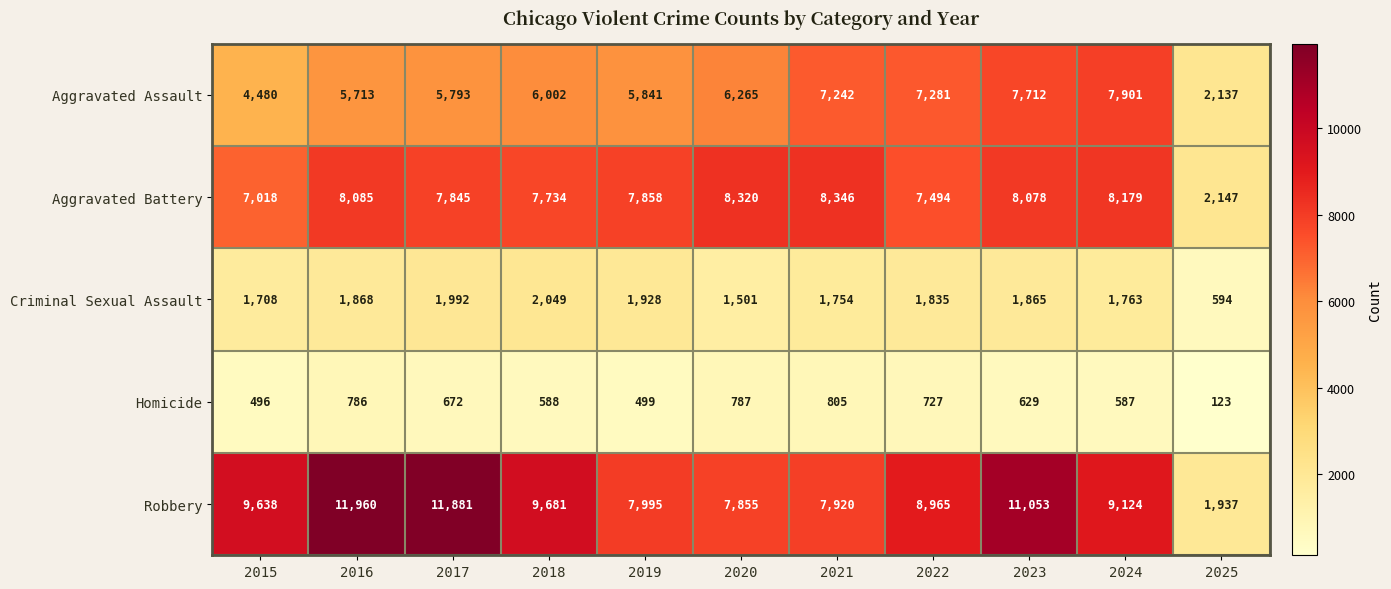

How many series are shown in this chart?

5